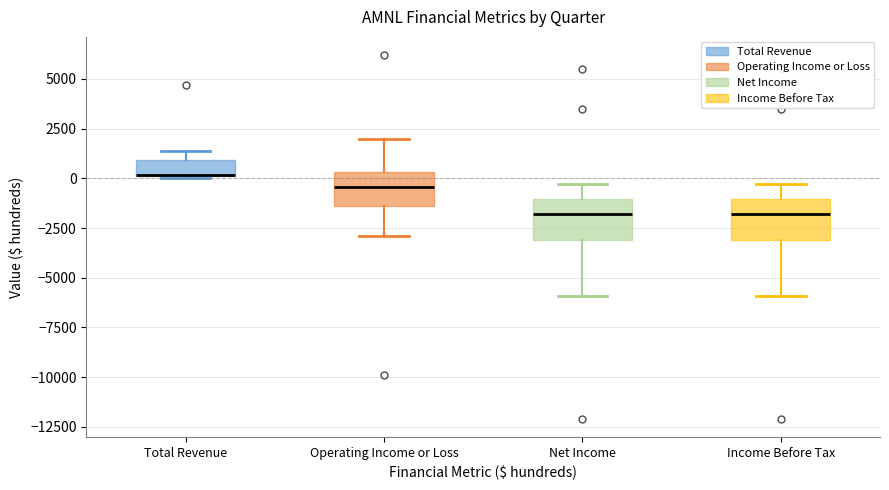

Reading left to right, read every box against the y-axis: the position of its median line, the range the box covers, and the ends of its whiskers. The values are not printed on the chart, so give them approximately, as read against the axis.

Total Revenue: median 0 (drawn on the box's lower edge), box 0 to 1000, whiskers 0 to 1500
Operating Income or Loss: median -500, box -1500 to 500, whiskers -3000 to 2000
Net Income: median -2000, box -3000 to -1000, whiskers -6000 to -500
Income Before Tax: median -2000, box -3000 to -1000, whiskers -6000 to -500